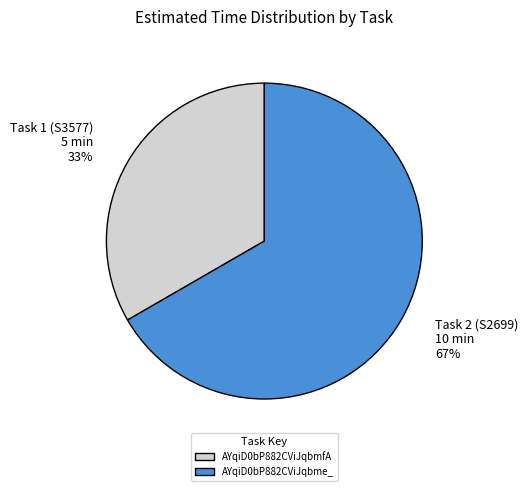

Which slice is the smallest?

AYqiD0bP882CViJqbmfA